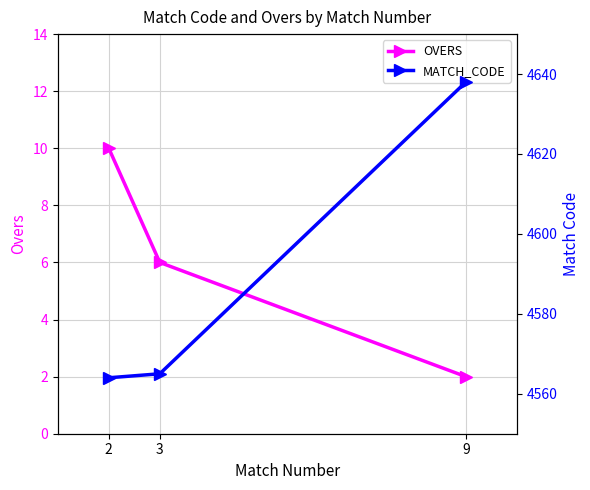

Is it true that OVERS equals 8 at 3?

False